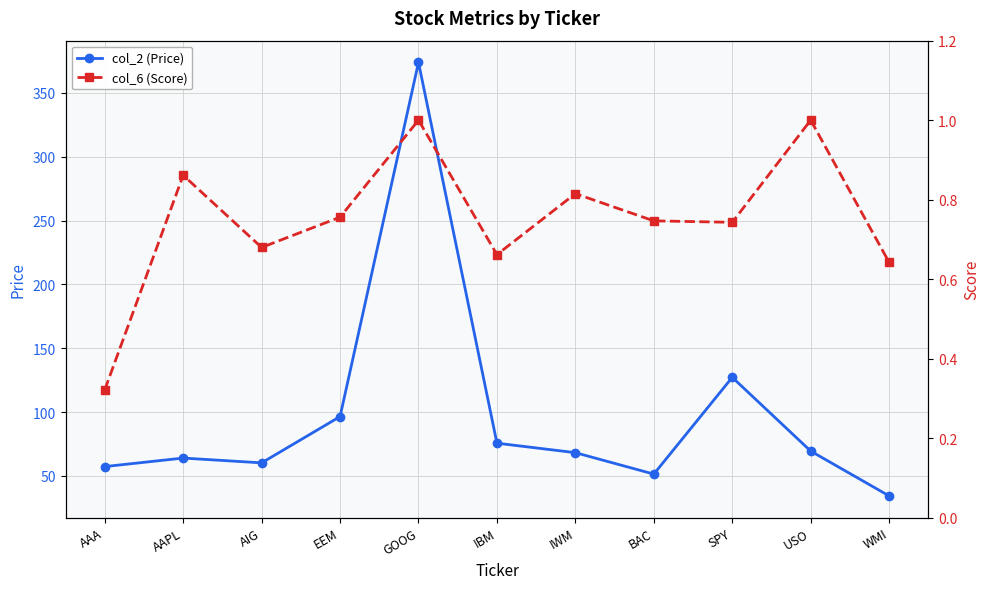

True or false: col_2 (Price) and col_6 (Score) cross at least once.

False